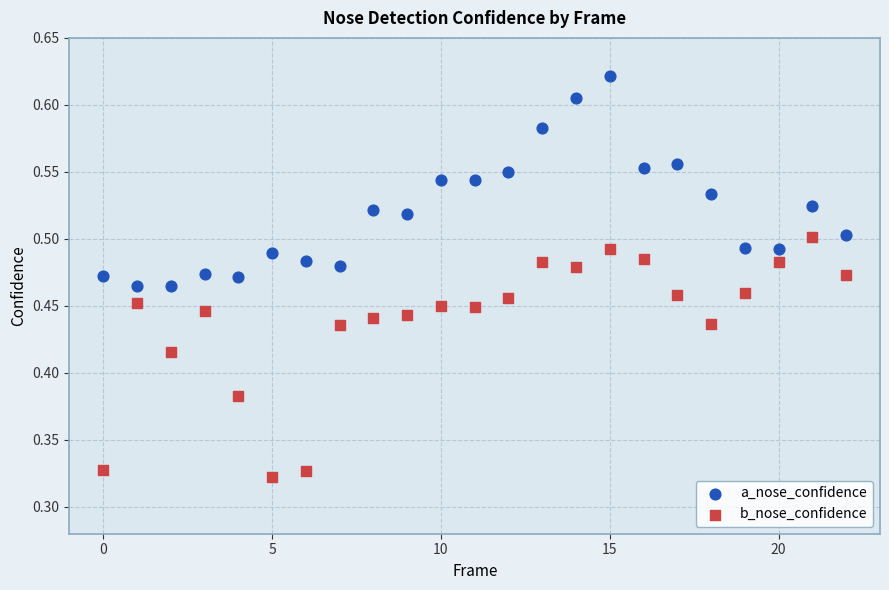

Which series contains the highest Y value?

a_nose_confidence